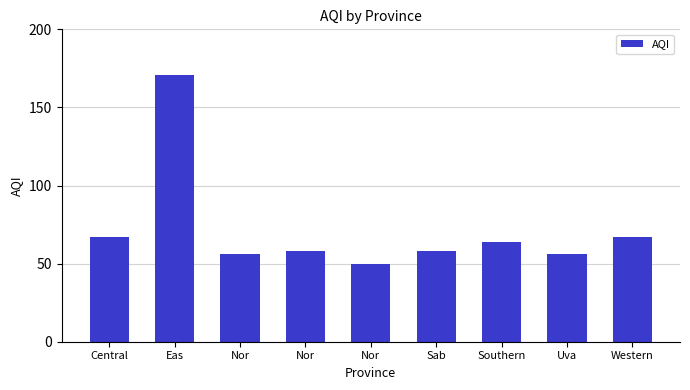

Reading left to right, what are all the values shown in this chart?

67	171	56	58	50	58	64	56	67